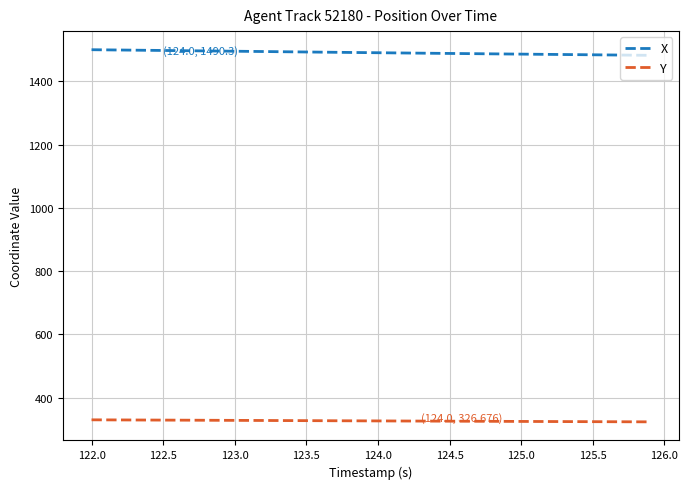

Does the chart display data point markers on the line(s)?

No